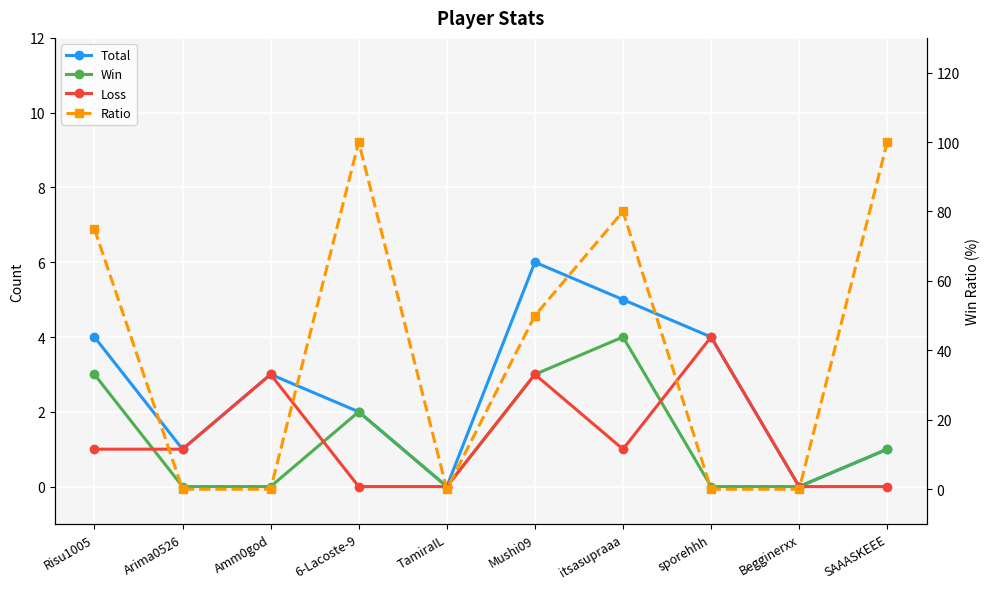

True or false: Total has a value of 3 at Amm0god.

True